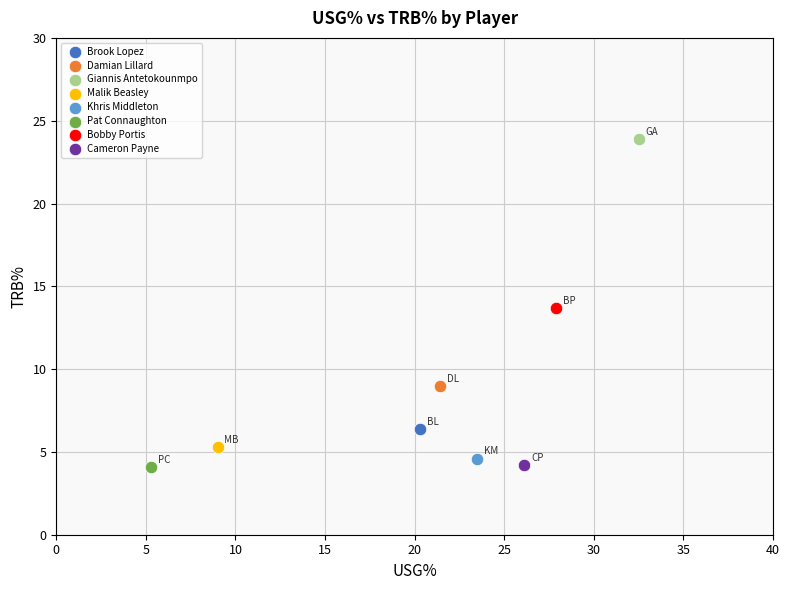

Which series reaches the maximum Y coordinate?

Giannis Antetokounmpo